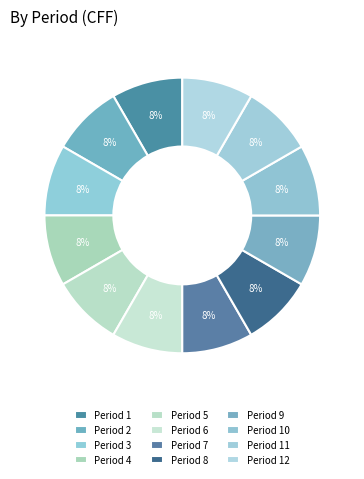

To the nearest percent, what percentage of the pie is Period 2?

8%